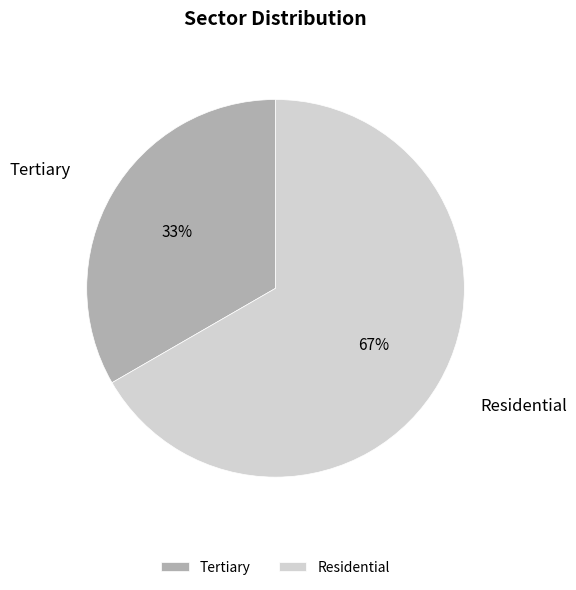

Does Residential represent more than half of the total?

Yes